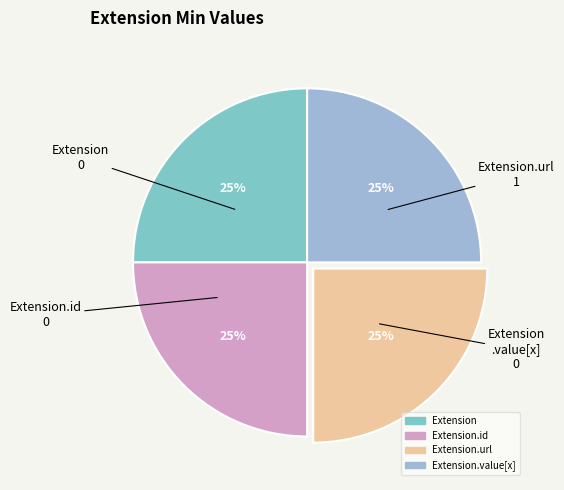

Is there any slice that represents more than half of the pie?

No